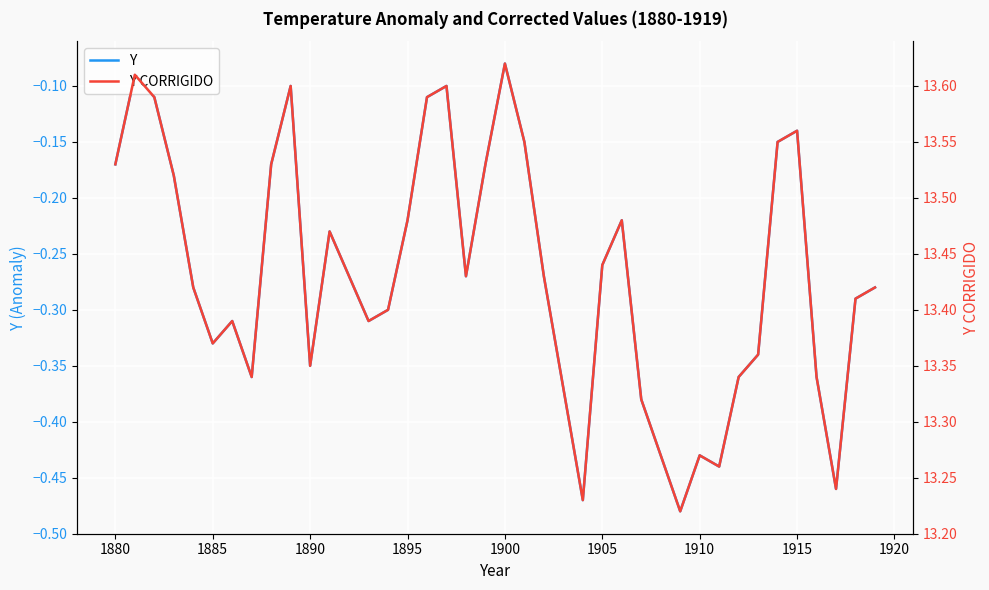

The value of Y at 26 is -0.1. True or false?

False